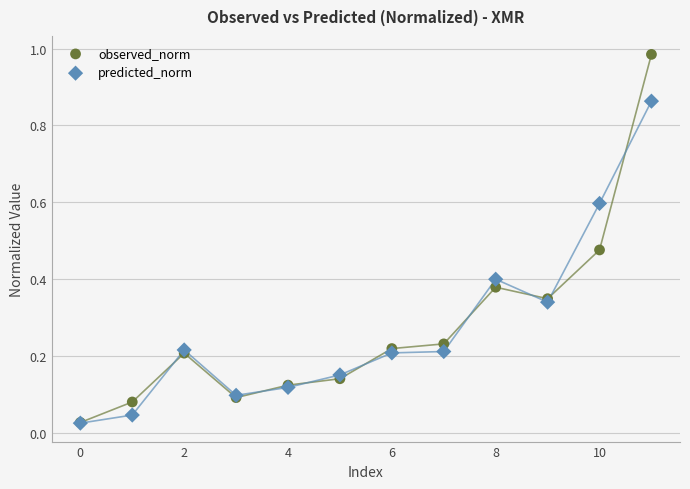

What are all the series names shown in the legend?

observed_norm, predicted_norm